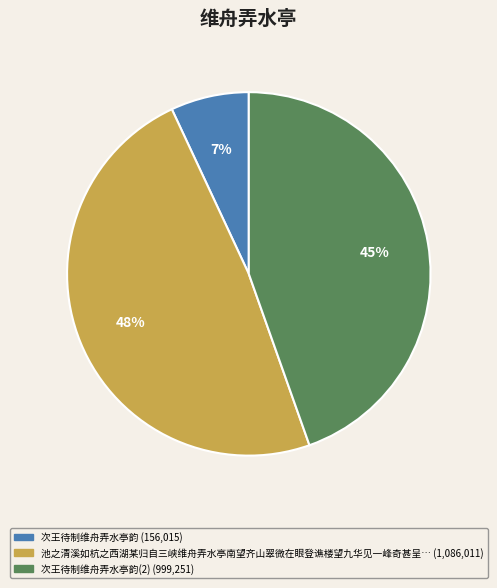

To the nearest percent, what is the average slice percentage?

33%